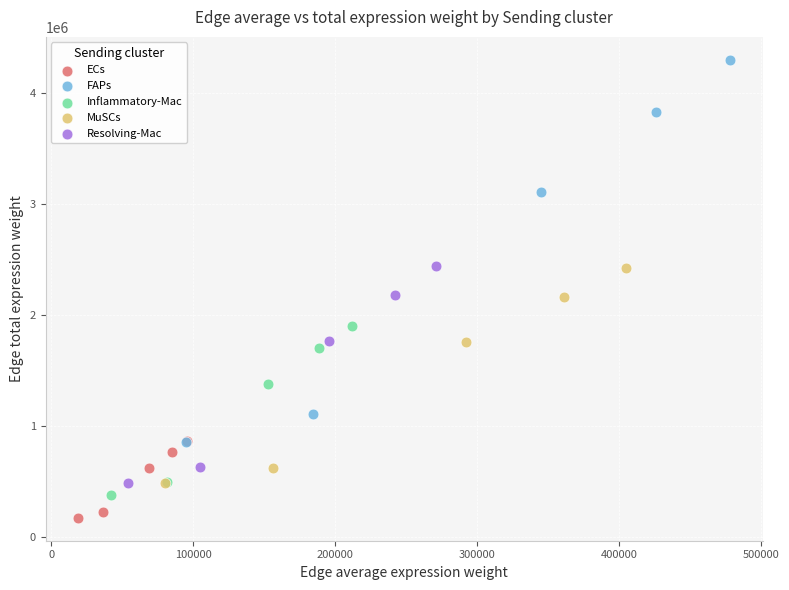

Which series has the widest spread of Y values?

FAPs